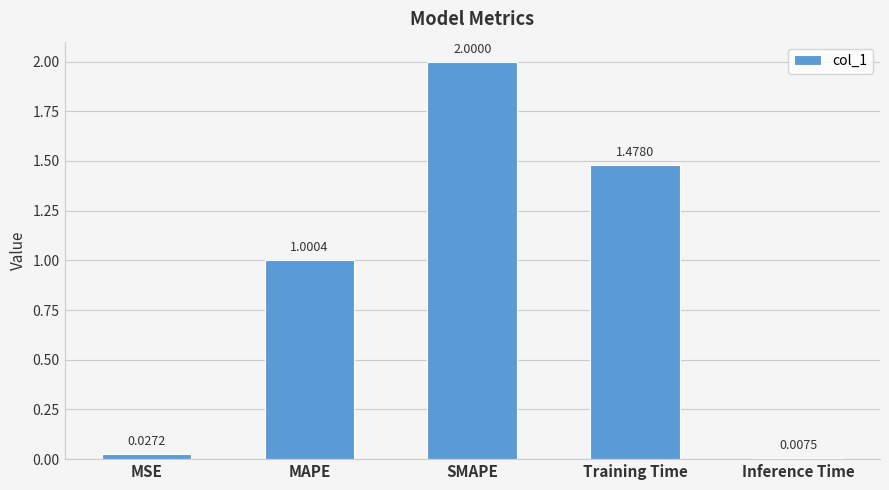

What is the label of the 1st bar from the right?

Inference Time